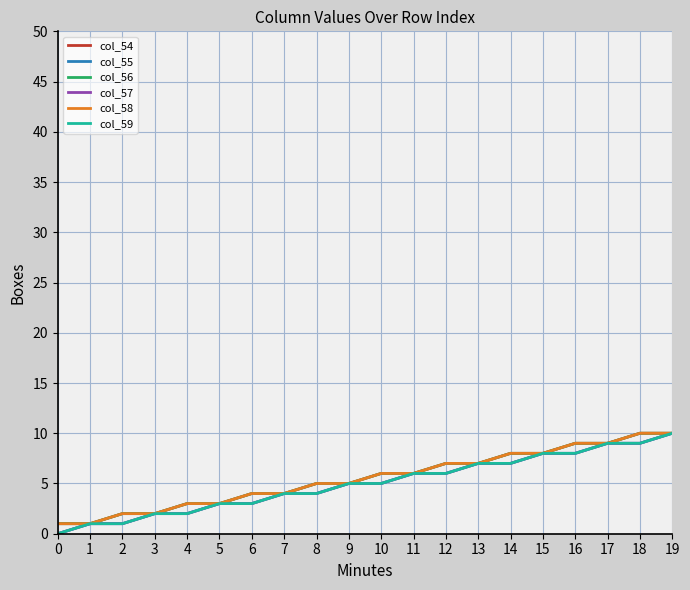

True or false: col_55 and col_58 cross at least once.

False